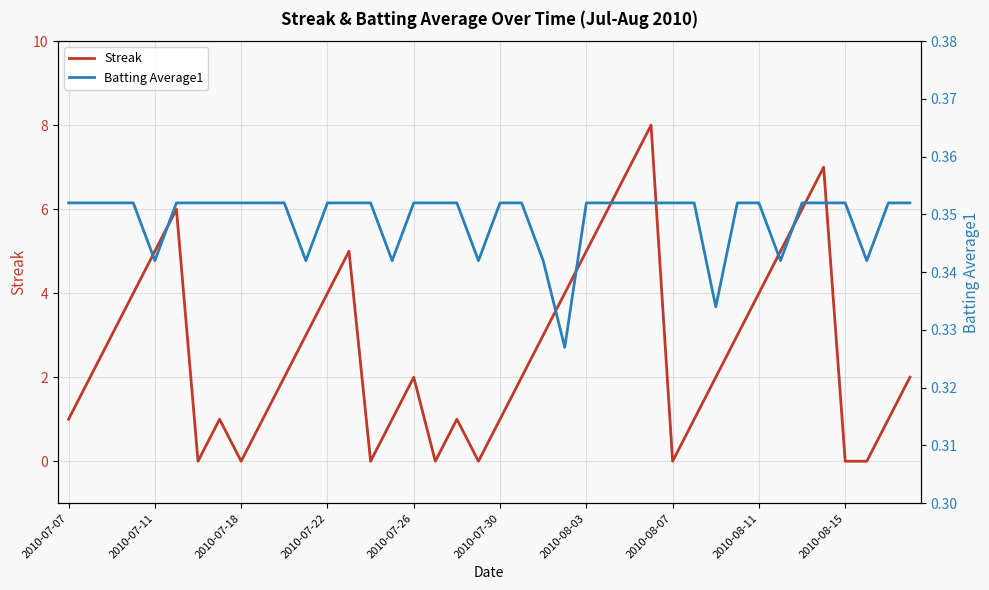

How many categories are shown in the chart?

40